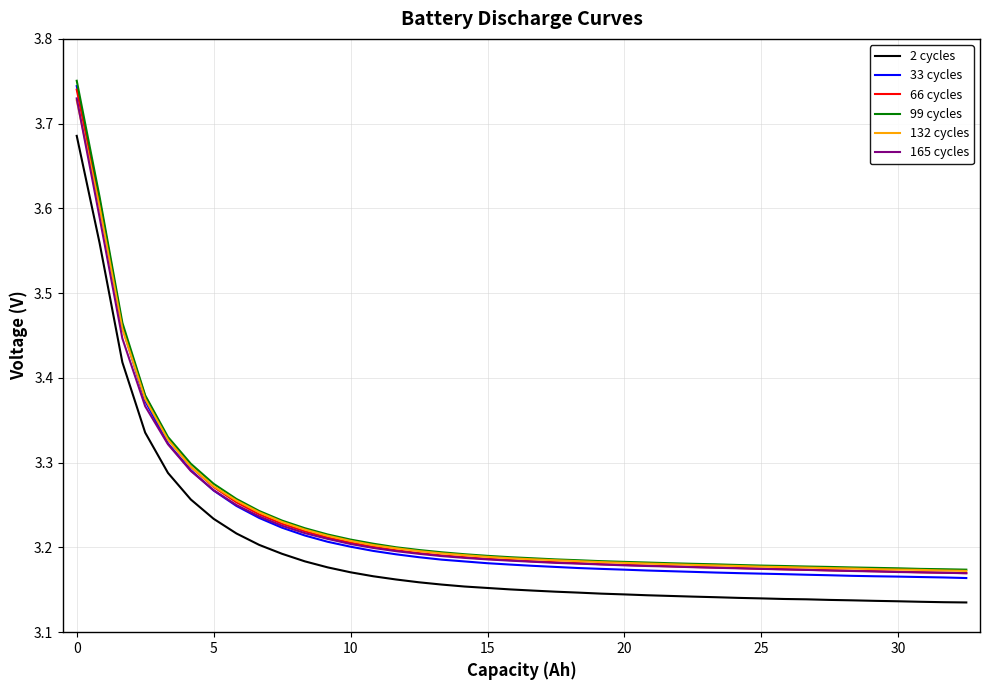

True or false: 2 cycles and 33 cycles intersect in this chart.

False